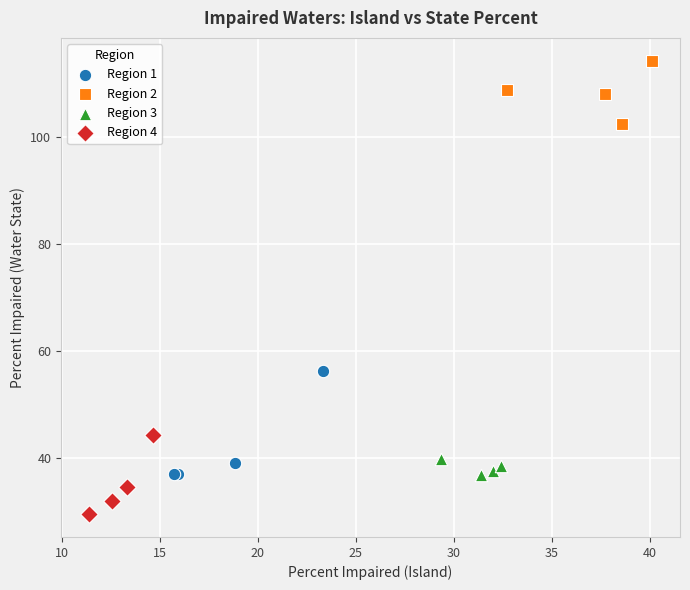

Which series contains the highest Y value?

Region 2